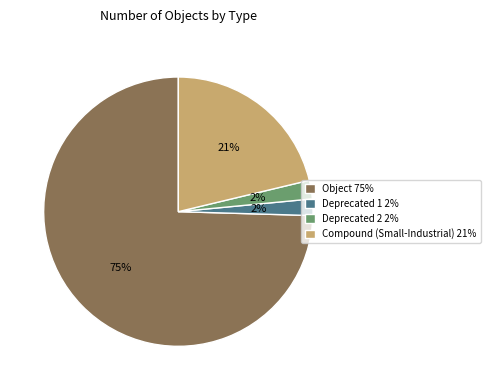

Does any single category account for the majority?

Yes